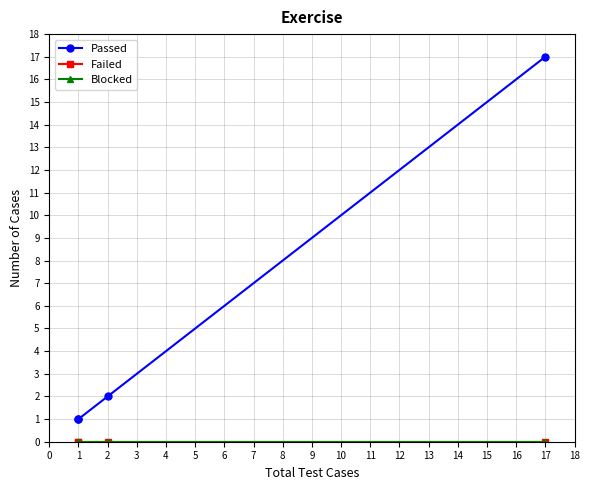

Reading left to right, list all the values displayed in this chart.

Passed: 1	1	2	17
Failed: 0	0	0	0
Blocked: 0	0	0	0